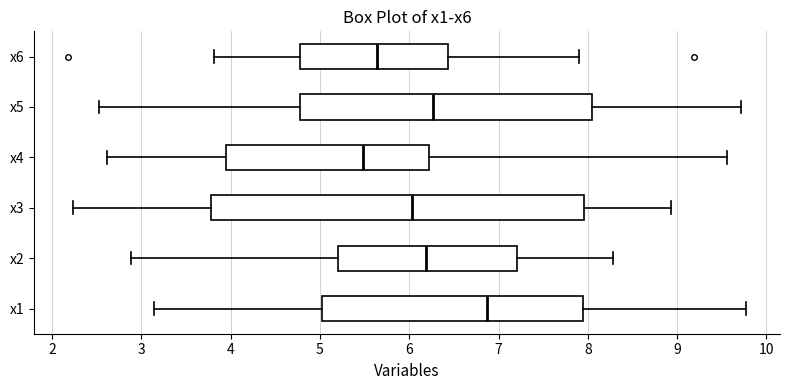

Reading bottom to top, read every box against the x-axis: the position of its median line, the range the box covers, and the ends of its whiskers. The values are not printed on the chart, so give them approximately, as read against the axis.

x1: median 6.9, box 5.0 to 7.9, whiskers 3.1 to 9.8
x2: median 6.2, box 5.2 to 7.2, whiskers 2.9 to 8.3
x3: median 6.0, box 3.8 to 8.0, whiskers 2.2 to 8.9
x4: median 5.5, box 3.9 to 6.2, whiskers 2.6 to 9.6
x5: median 6.3, box 4.8 to 8.0, whiskers 2.5 to 9.7
x6: median 5.6, box 4.8 to 6.4, whiskers 3.8 to 7.9